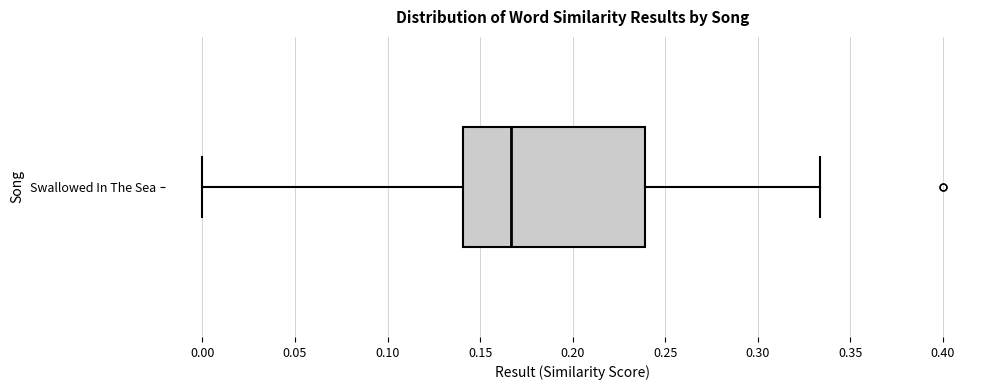

Read this box plot against the x-axis: the position of the median line, the range covered by the box, and the ends of both whiskers. The values are not printed on the chart, so give them approximately, as read against the axis.

median 0.165, box 0.140 to 0.240, whiskers 0.000 to 0.335